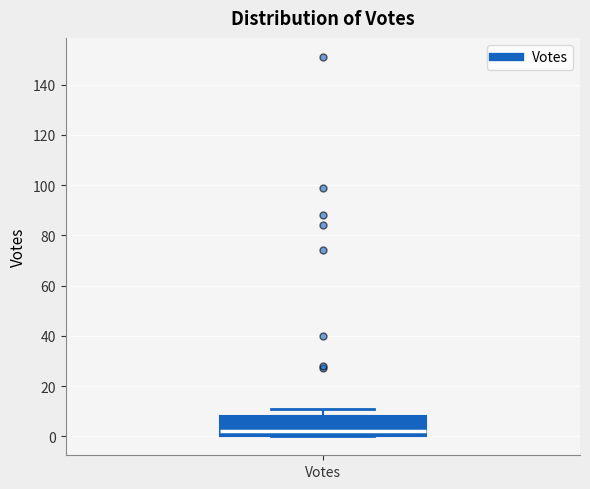

Transcribe this box plot: give where the median line is, the range the box spans, and where the two whiskers end, as read against the y-axis. The values are not printed on the chart, so give them approximately, as read against the axis.

median 2, box 0 to 8, whiskers 0 to 12